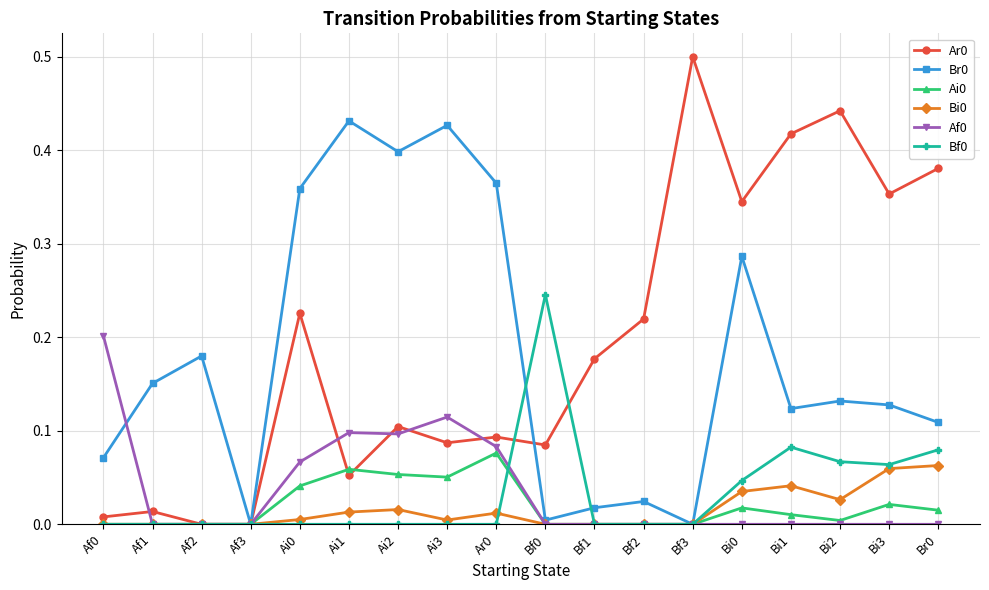

What is the total value across all series at Ar0?

0.6